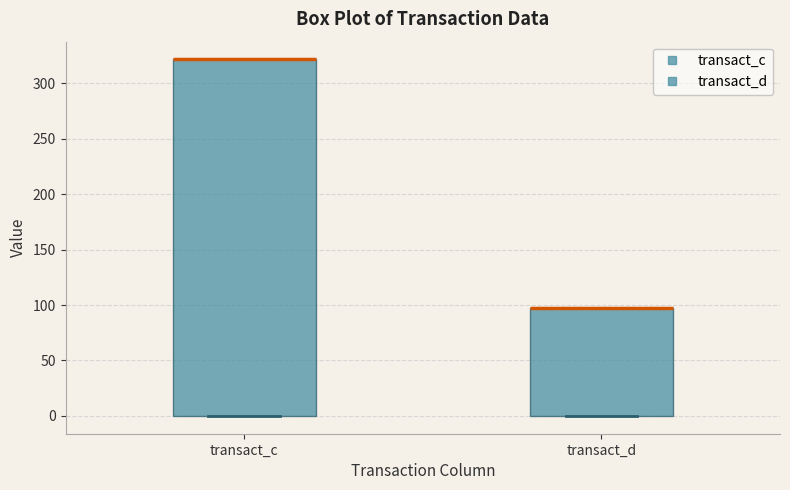

Where is the lower edge of the box for transact_d on the y-axis? The values are not printed on the chart, so give them approximately, as read against the axis.

0